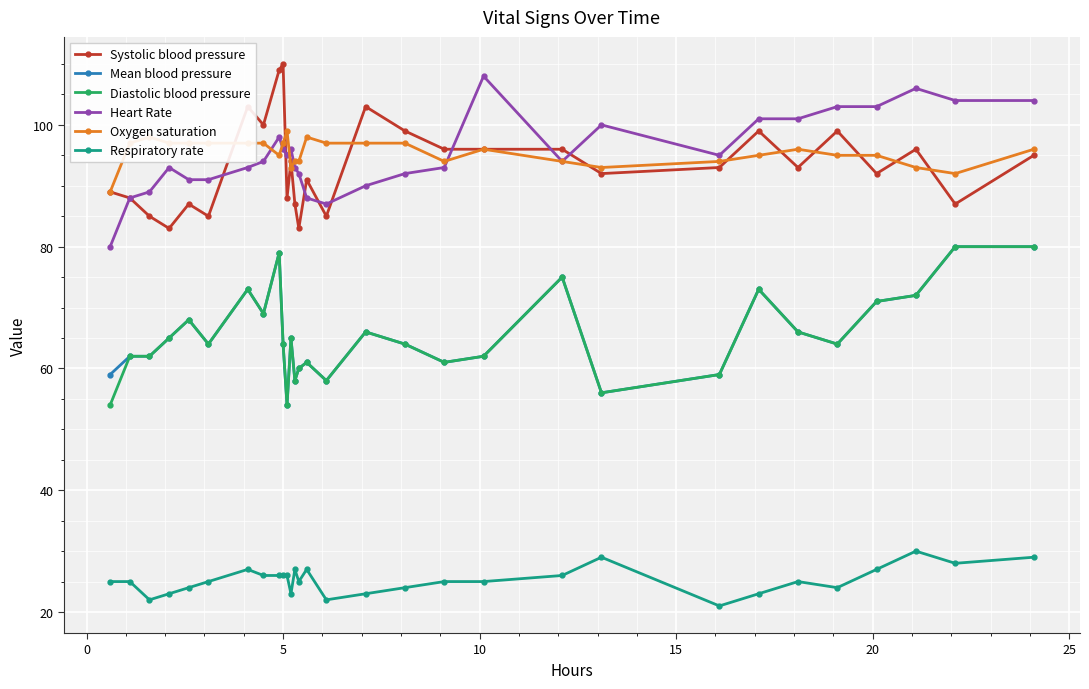

Reading left to right, transcribe all the data shown in this chart.

Systolic blood pressure: 89	88	85	83	87	85	103	100	109	110	88	94	87	83	91	85	103	99	96	96	96	92	93	99	93	99	92	96	87	95
Mean blood pressure: 59	62	62	65	68	64	73	69	79	64	54	65	58	60	61	58	66	64	61	62	75	56	59	73	66	64	71	72	80	80
Diastolic blood pressure: 54	62	62	65	68	64	73	69	79	64	54	65	58	60	61	58	66	64	61	62	75	56	59	73	66	64	71	72	80	80
Heart Rate: 80	88	89	93	91	91	93	94	98	96	95	96	93	92	88	87	90	92	93	108	94	100	95	101	101	103	103	106	104	104
Oxygen saturation: 89	97	98	97	97	97	97	97	95	97	99	93	94	94	98	97	97	97	94	96	94	93	94	95	96	95	95	93	92	96
Respiratory rate: 25	25	22	23	24	25	27	26	26	26	26	23	27	25	27	22	23	24	25	25	26	29	21	23	25	24	27	30	28	29